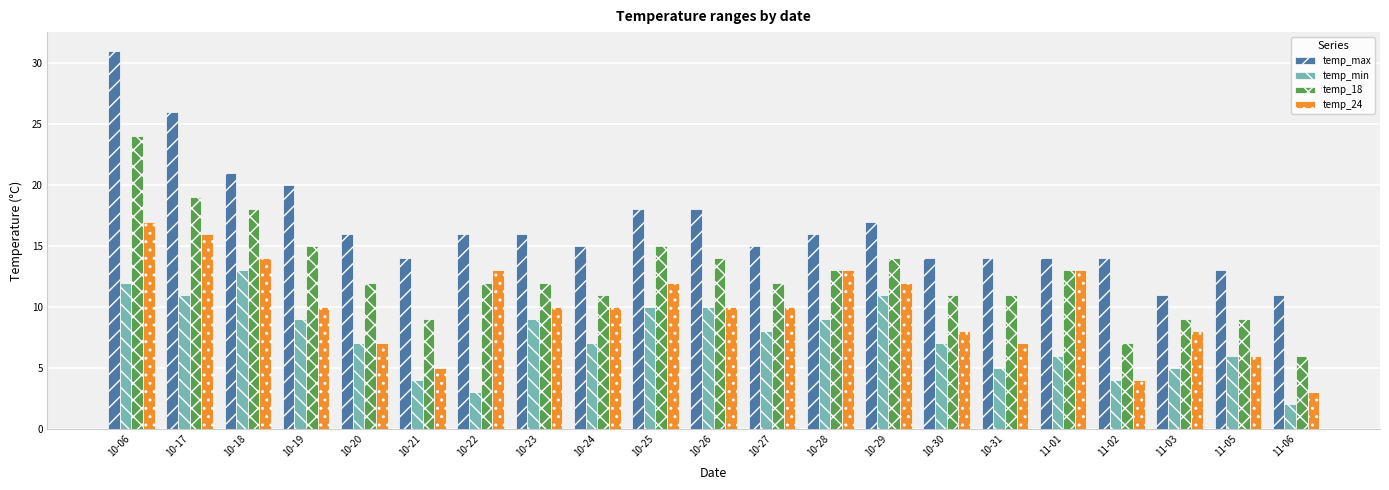

What is the approximate value of temp_24 at 10-26?

10